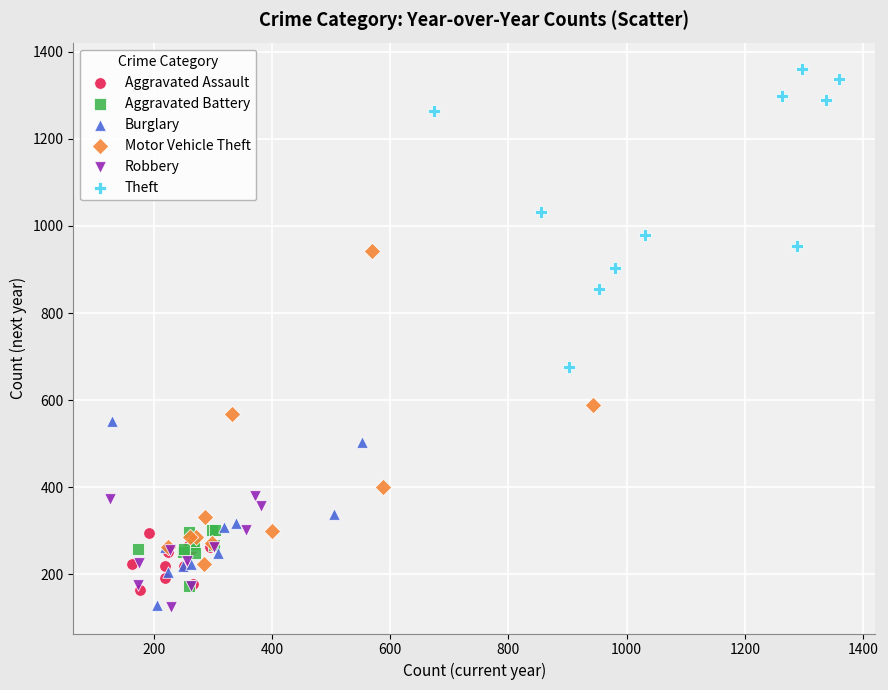

Which series contains the highest Y value?

Theft